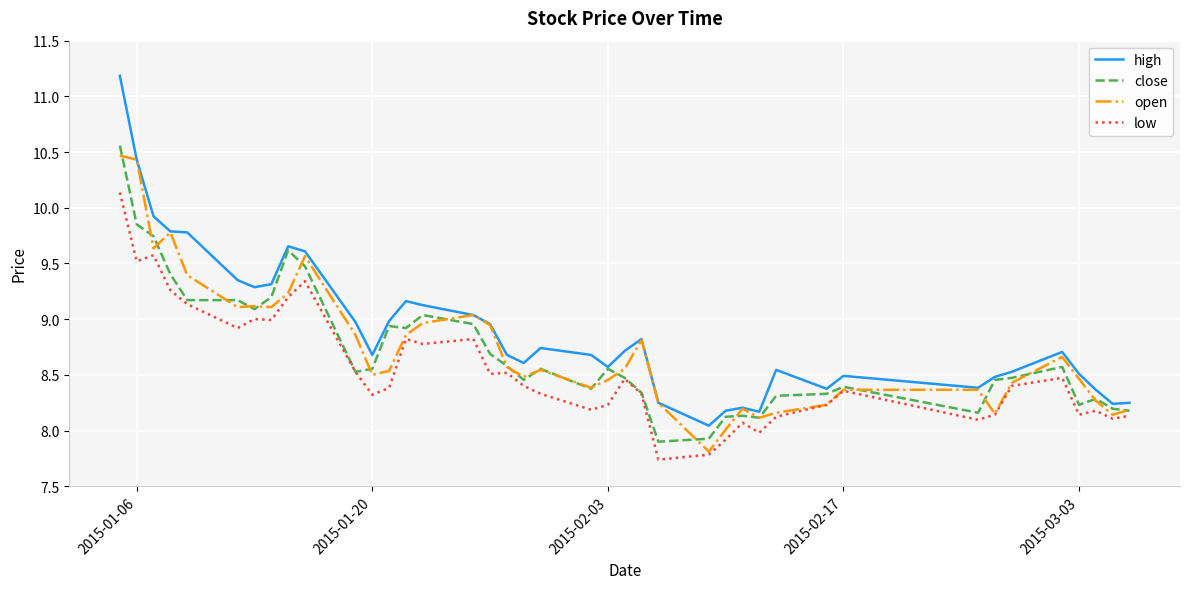

Which series has the largest range (max minus min)?

high